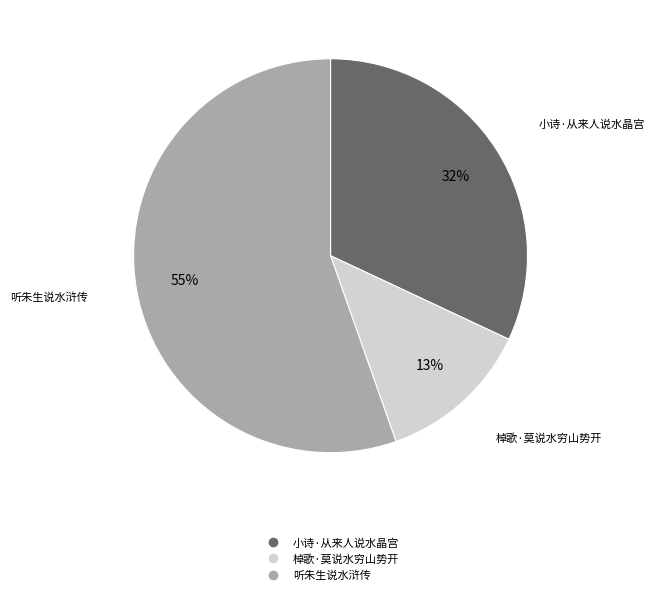

Which has a higher value, 小诗·从来人说水晶宫 or 听朱生说水浒传?

听朱生说水浒传